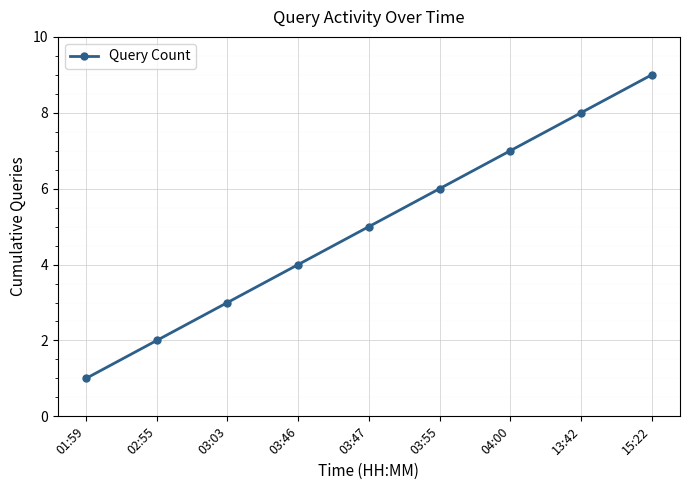

What is the value of the 3rd point from the left?

3